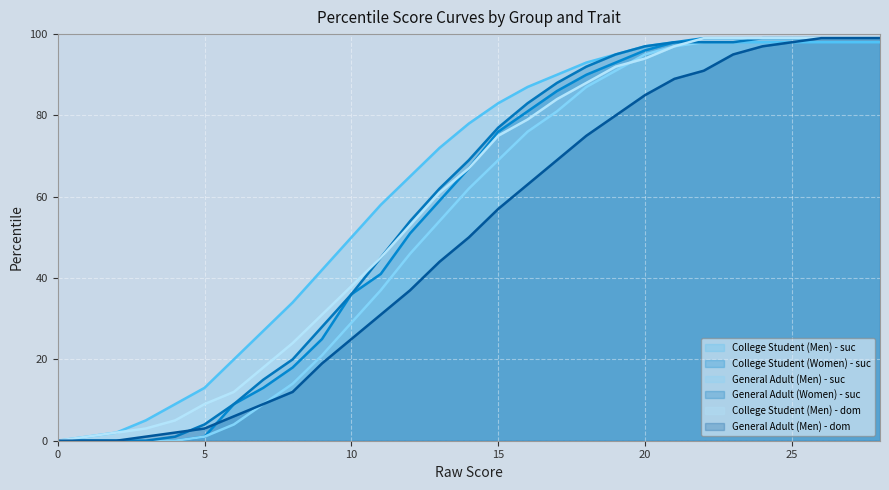

True or false: General Adult (Women) - suc and College Student (Men) - dom cross at least once.

True